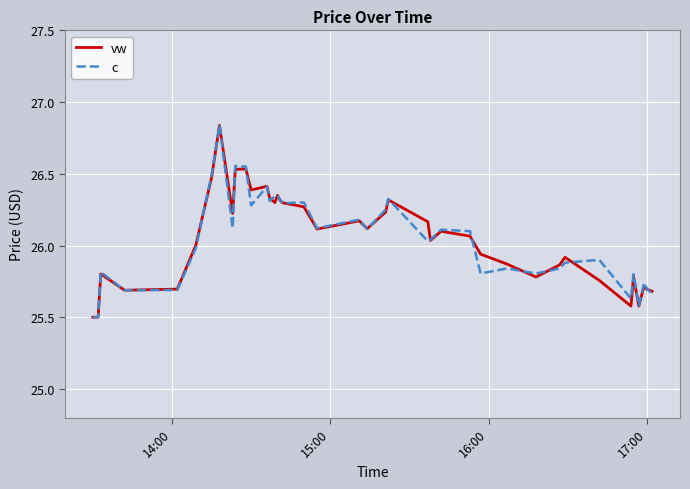

What is the smallest value displayed?

25.5